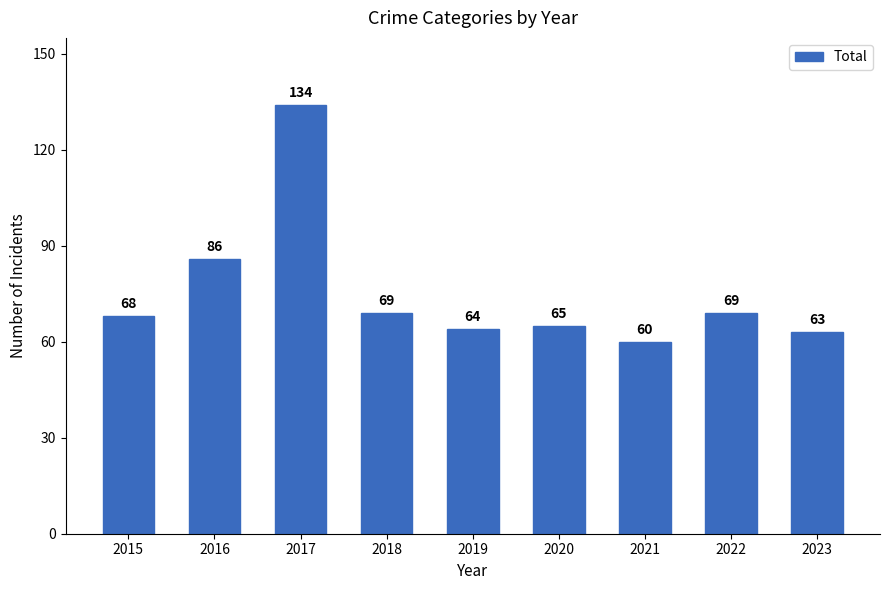

Is it true that the value at 2021 is 34?

False